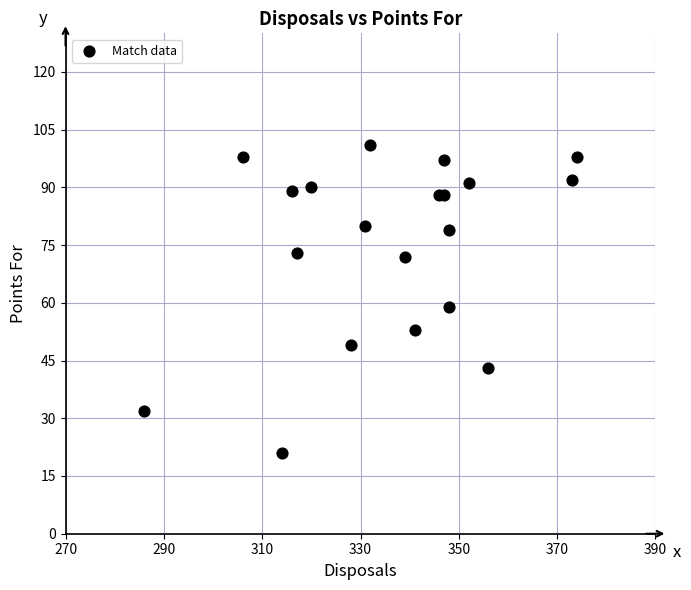

What Y value in the scatter plot is closest to 61?

59